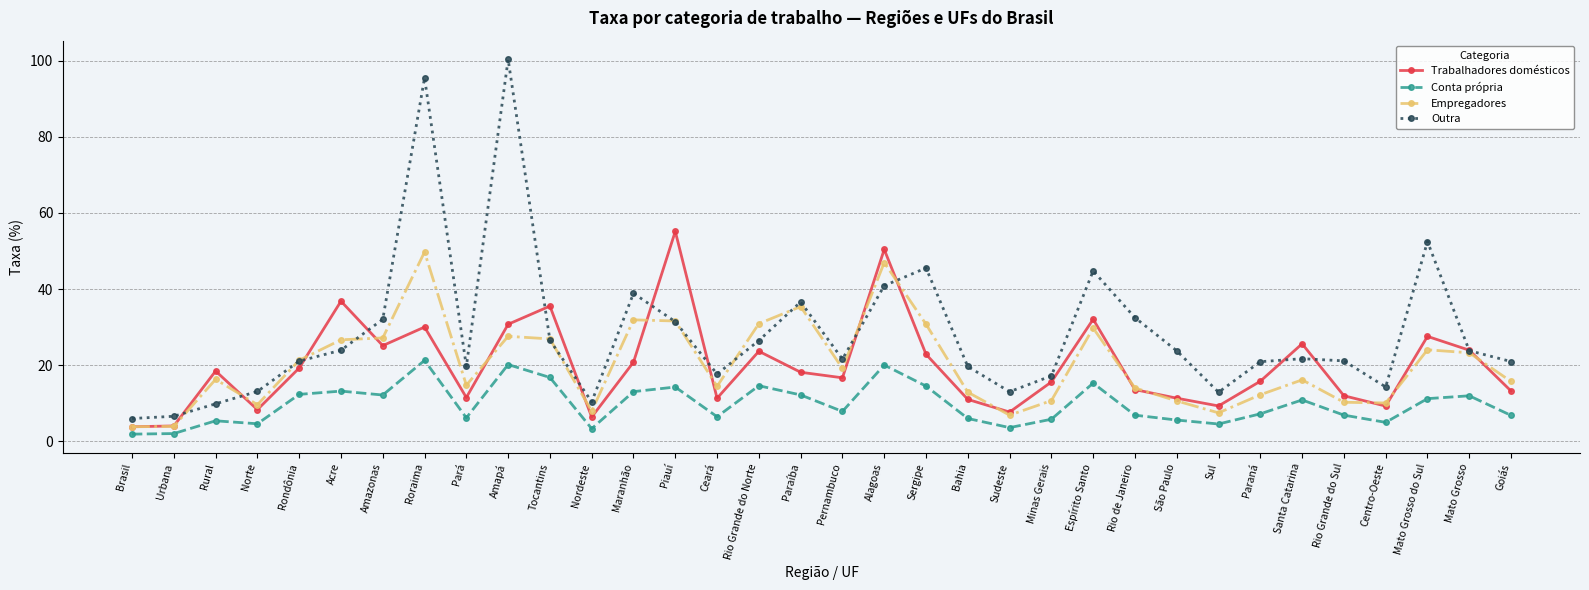

What is the greatest value displayed?

100.3